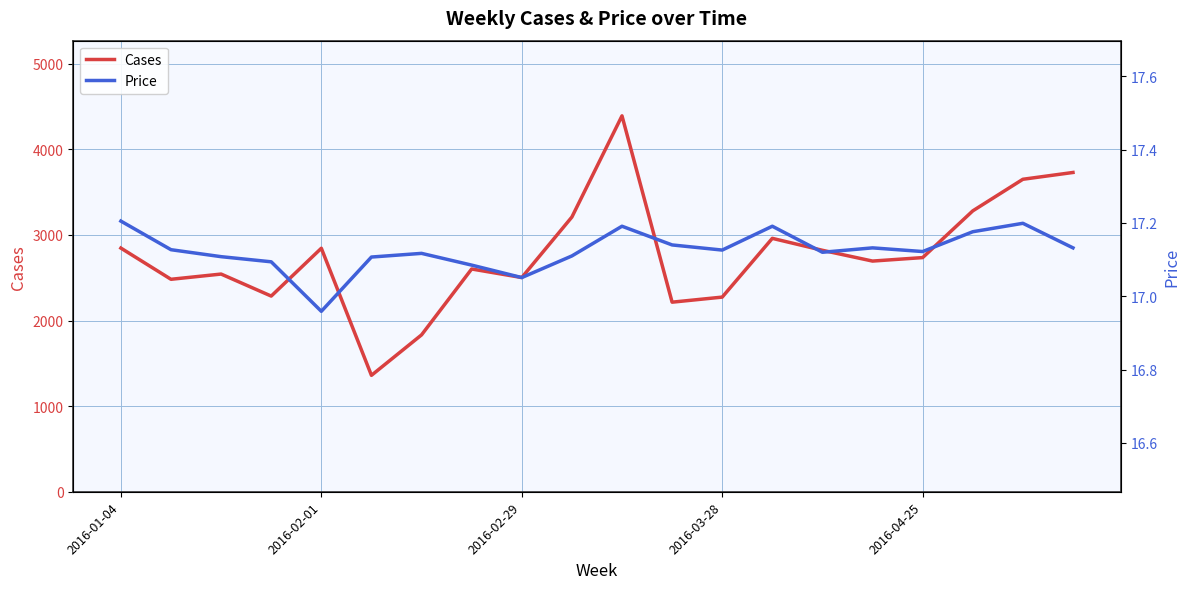

What is the minimum value for Cases?

1359.8